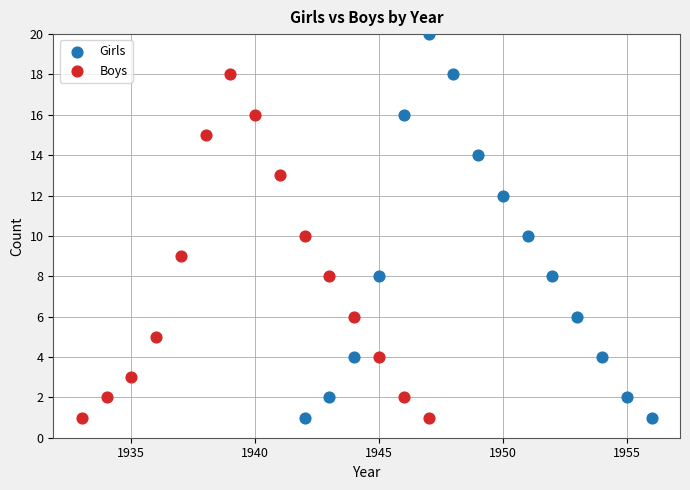

Which series has the largest Y range (max minus min)?

Girls